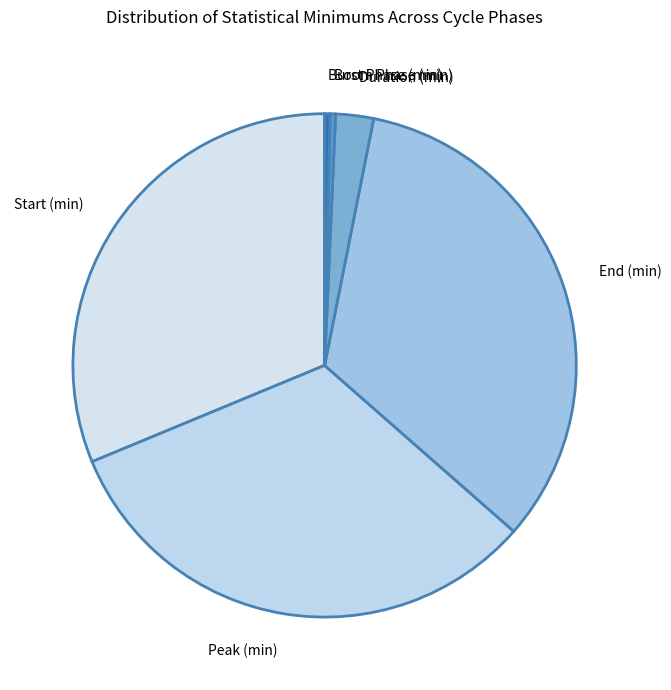

True or false: Peak (min) accounts for 19% of the total.

False